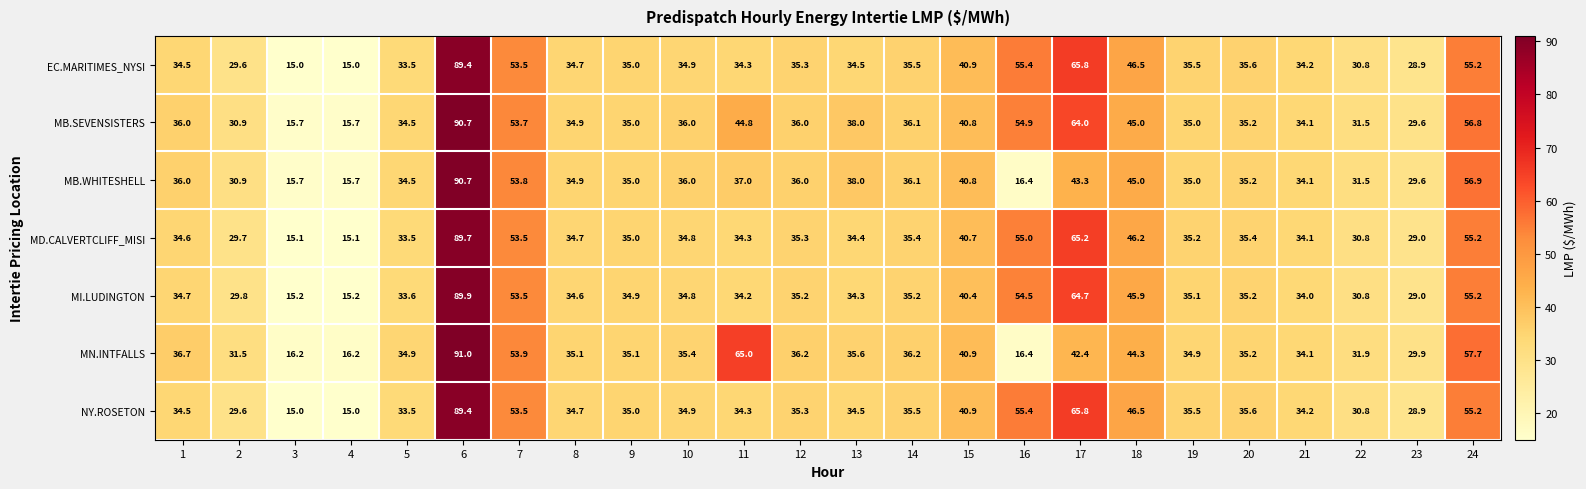

What is the difference between the MB.SEVENSISTERS values at 1 and 18?

9.0